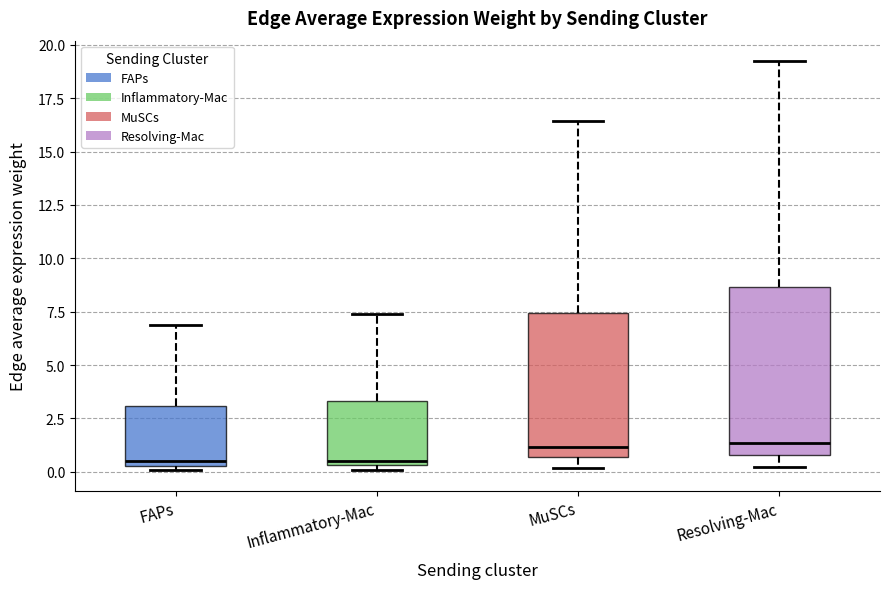

Which box is the tallest, from its lower edge to its upper edge?

Resolving-Mac